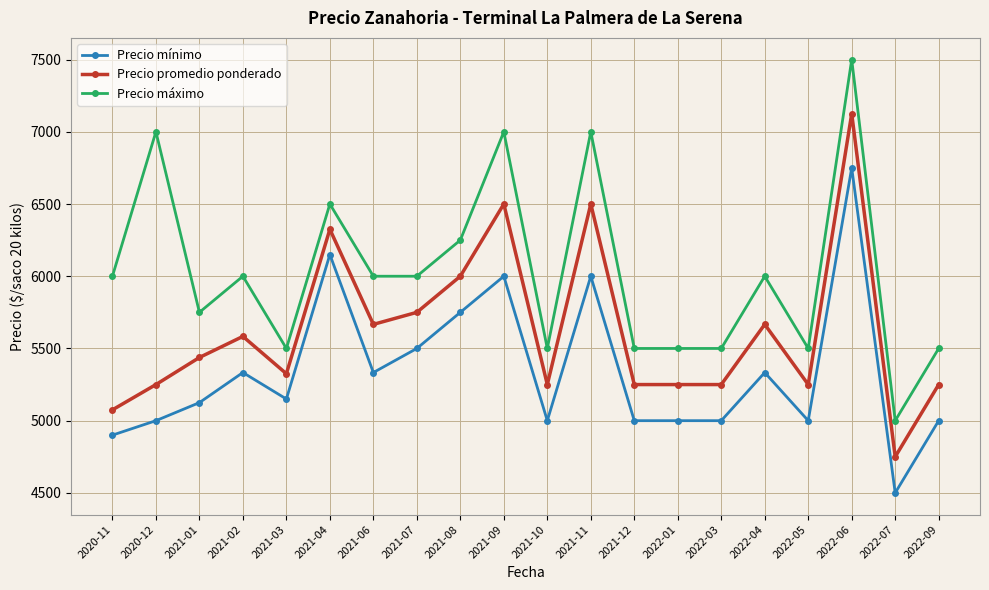

Rank the series by their maximum value, from lowest to highest.

Precio mínimo, Precio promedio ponderado, Precio máximo